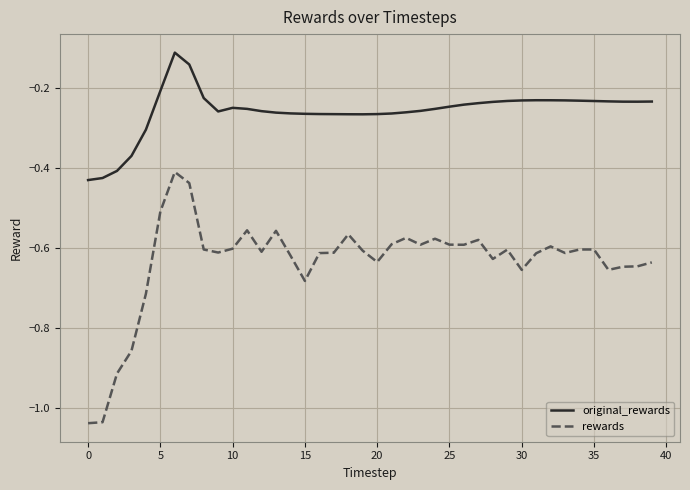

True or false: original_rewards and rewards intersect in this chart.

False